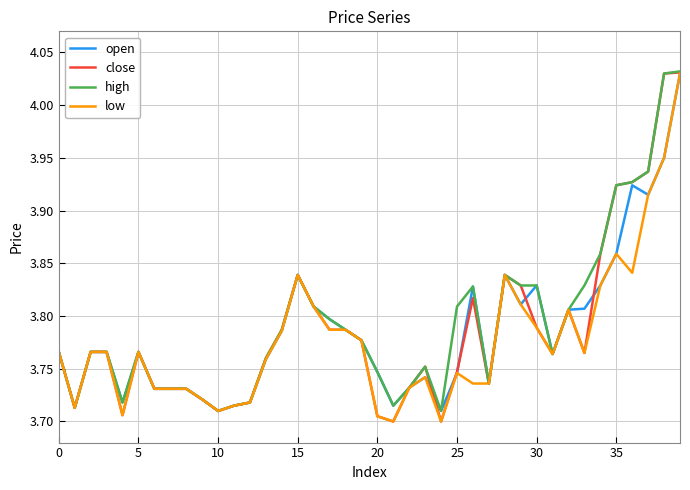

Is this an area chart (filled region under the line)?

No